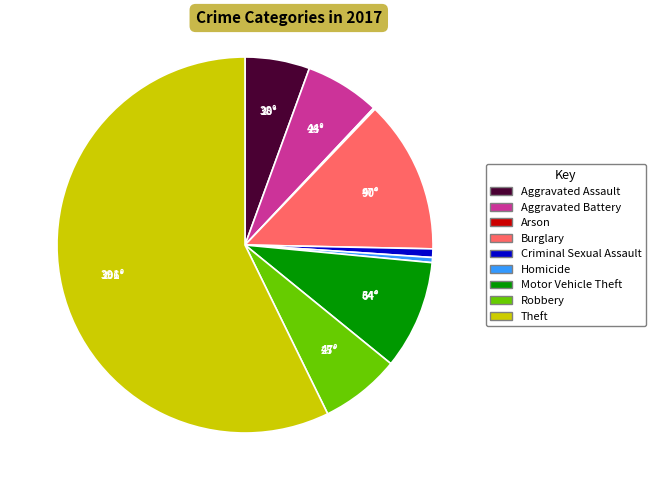

The Burglary slice represents 1% of the pie. True or false?

False